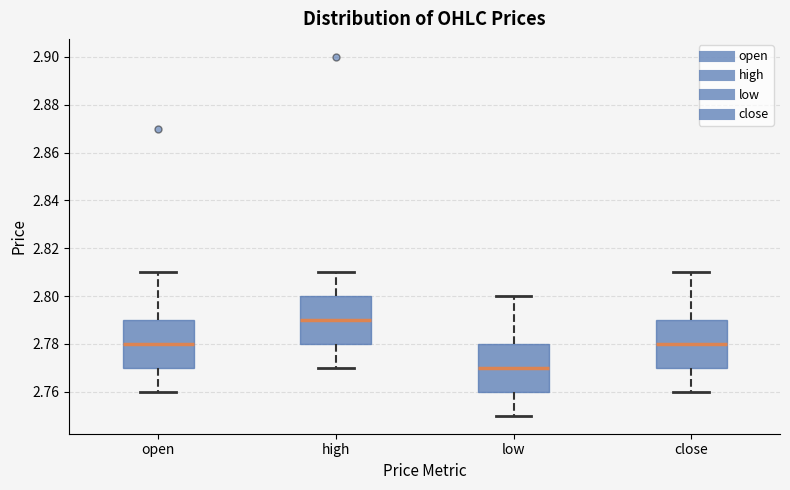

Reading left to right, read every box against the y-axis: the position of its median line, the range the box covers, and the ends of its whiskers. The values are not printed on the chart, so give them approximately, as read against the axis.

open: median 2.78, box 2.77 to 2.79, whiskers 2.76 to 2.81
high: median 2.79, box 2.78 to 2.80, whiskers 2.77 to 2.81
low: median 2.77, box 2.76 to 2.78, whiskers 2.75 to 2.80
close: median 2.78, box 2.77 to 2.79, whiskers 2.76 to 2.81